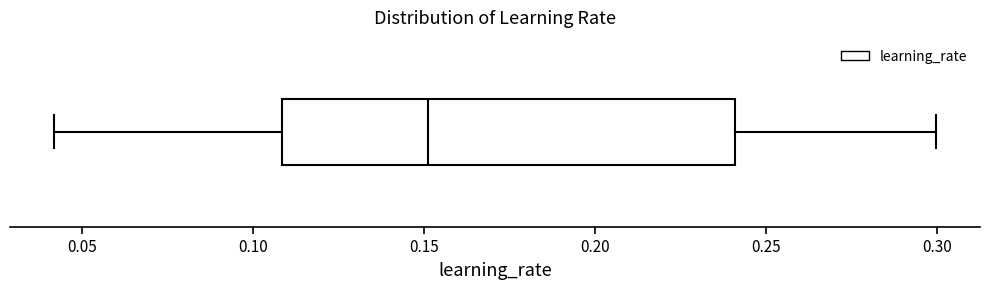

Read this box plot against the x-axis: the position of the median line, the range covered by the box, and the ends of both whiskers. The values are not printed on the chart, so give them approximately, as read against the axis.

median 0.15, box 0.11 to 0.24, whiskers 0.04 to 0.30